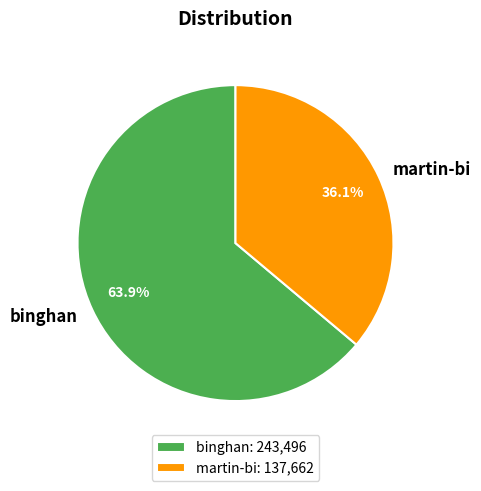

The martin-bi slice represents 36% of the pie. True or false?

True